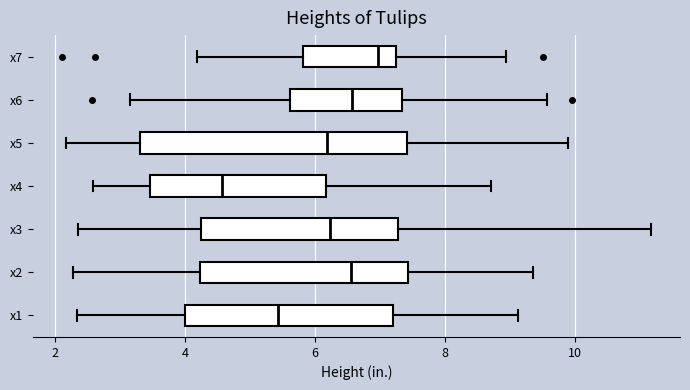

Reading bottom to top, transcribe this box plot: for each box, give where its median line is, the range the box spans, and where its two whiskers end, as read against the x-axis. The values are not printed on the chart, so give them approximately, as read against the axis.

x1: median 5.4, box 4.0 to 7.2, whiskers 2.4 to 9.2
x2: median 6.6, box 4.2 to 7.4, whiskers 2.2 to 9.4
x3: median 6.2, box 4.2 to 7.2, whiskers 2.4 to 11.2
x4: median 4.6, box 3.4 to 6.2, whiskers 2.6 to 8.8
x5: median 6.2, box 3.4 to 7.4, whiskers 2.2 to 9.8
x6: median 6.6, box 5.6 to 7.4, whiskers 3.2 to 9.6
x7: median 7.0, box 5.8 to 7.2, whiskers 4.2 to 9.0